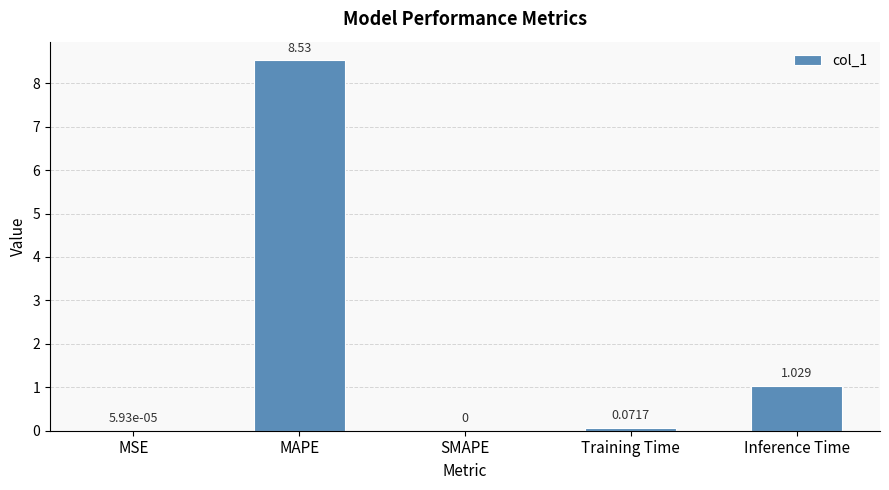

What is the average value?

1.9